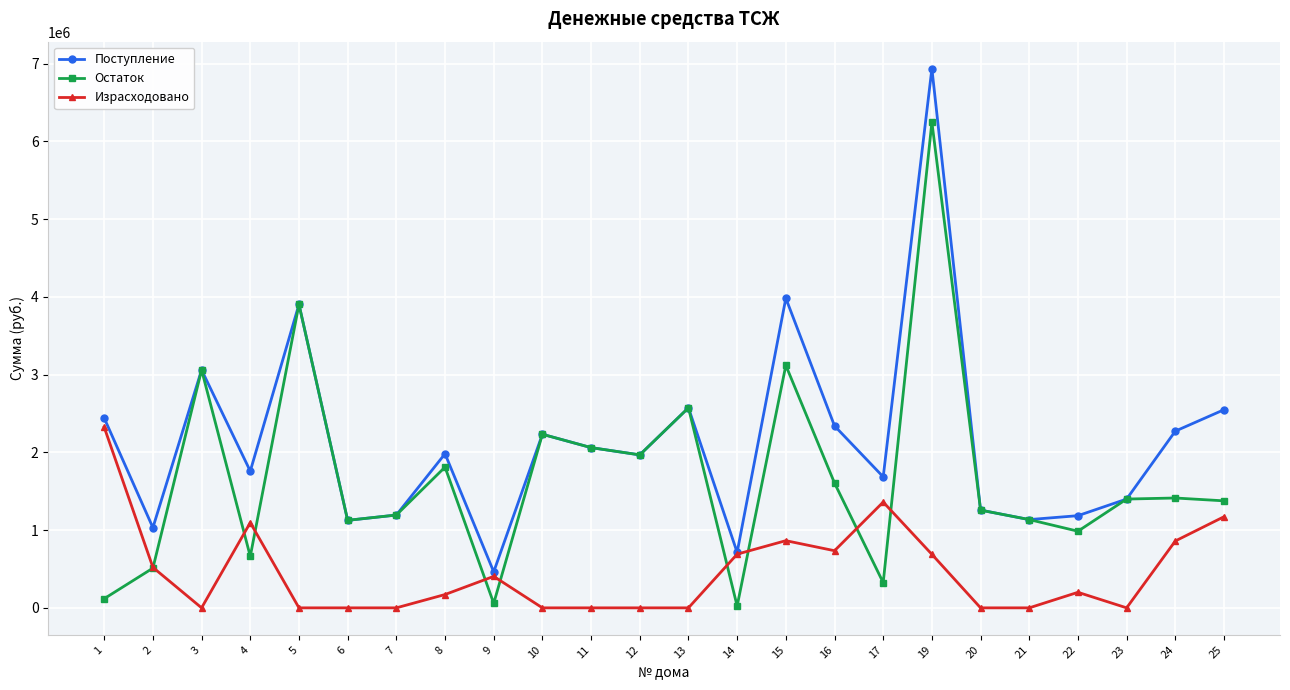

Is it true that Остаток equals 1125795.2 at 6?

True